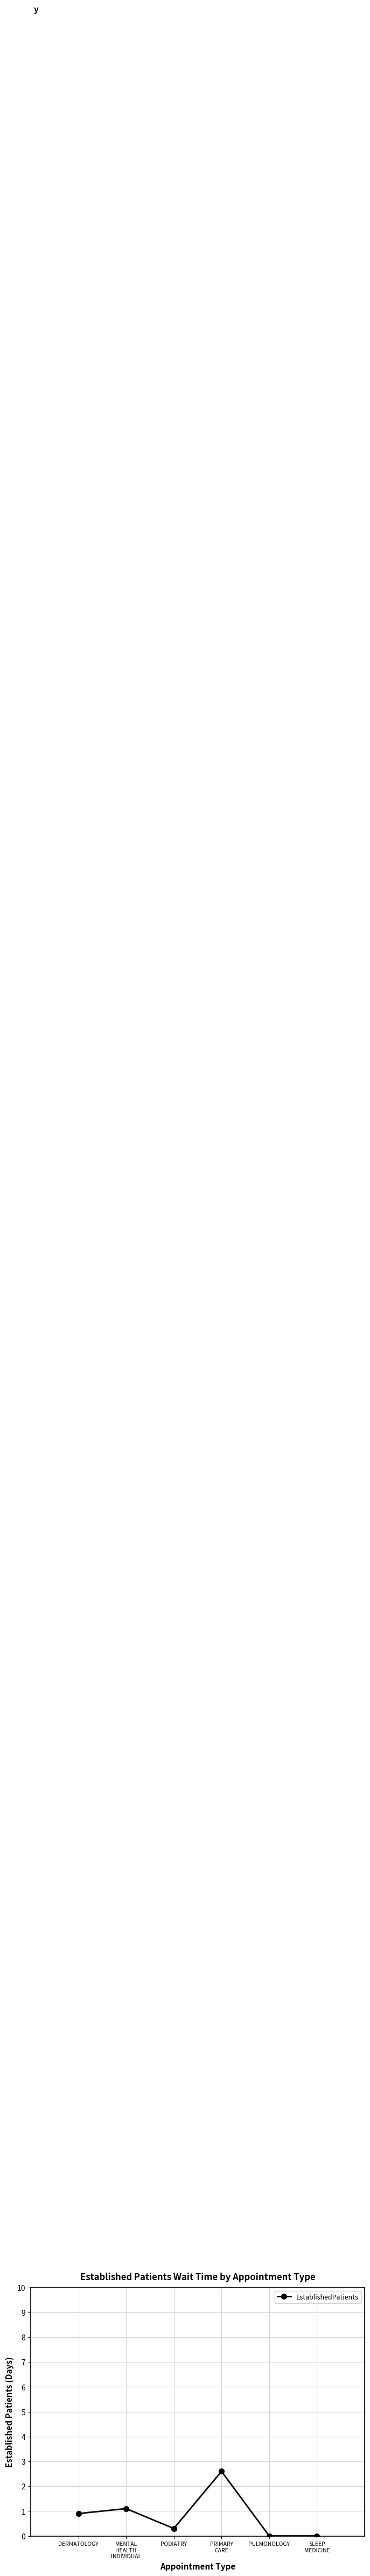

What is the change in value from MENTAL
HEALTH
INDIVIDUAL to PULMONOLOGY?

-1.1